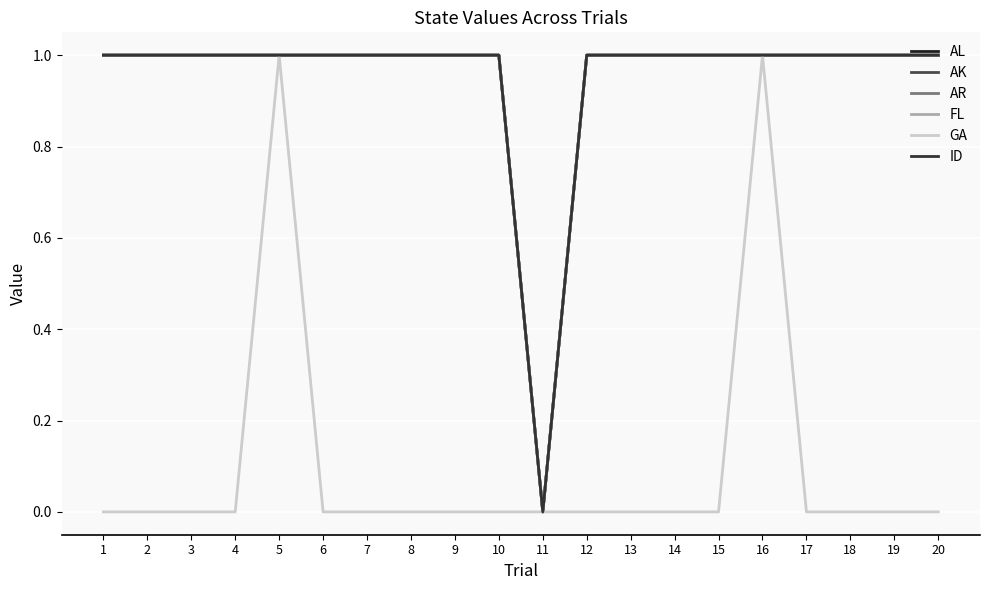

True or false: ID has more than 0 interior local peaks.

False